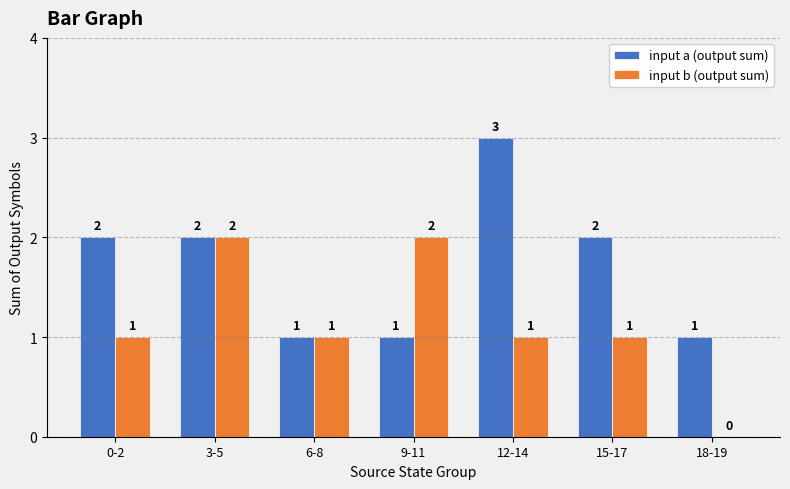

What are all the series names shown in the legend?

input a (output sum), input b (output sum)